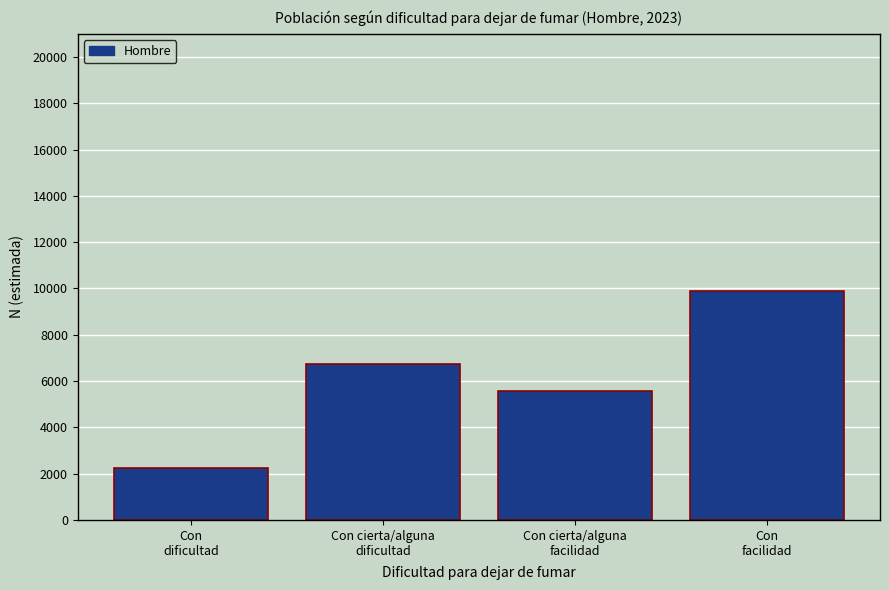

Reading left to right, transcribe all the data shown in this chart.

2263	6716	5581	9871